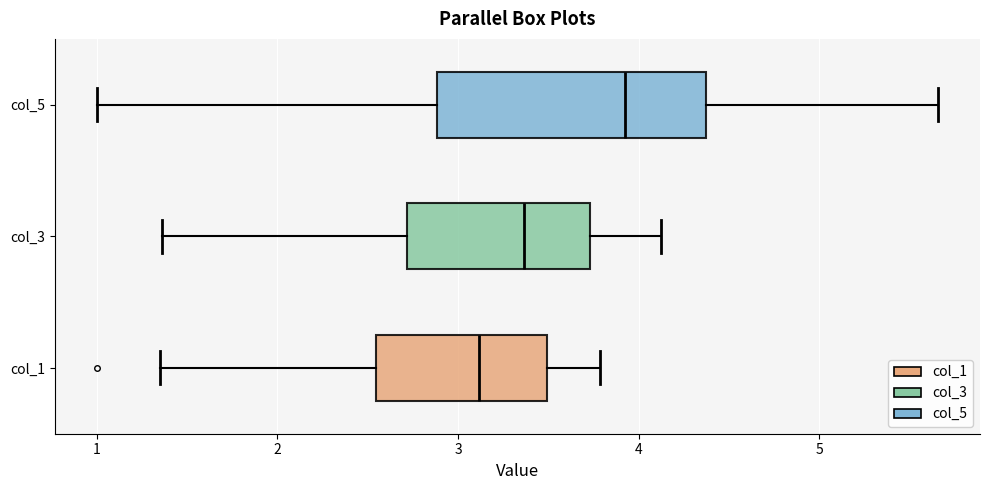

Which box has the furthest to the left median line?

col_1